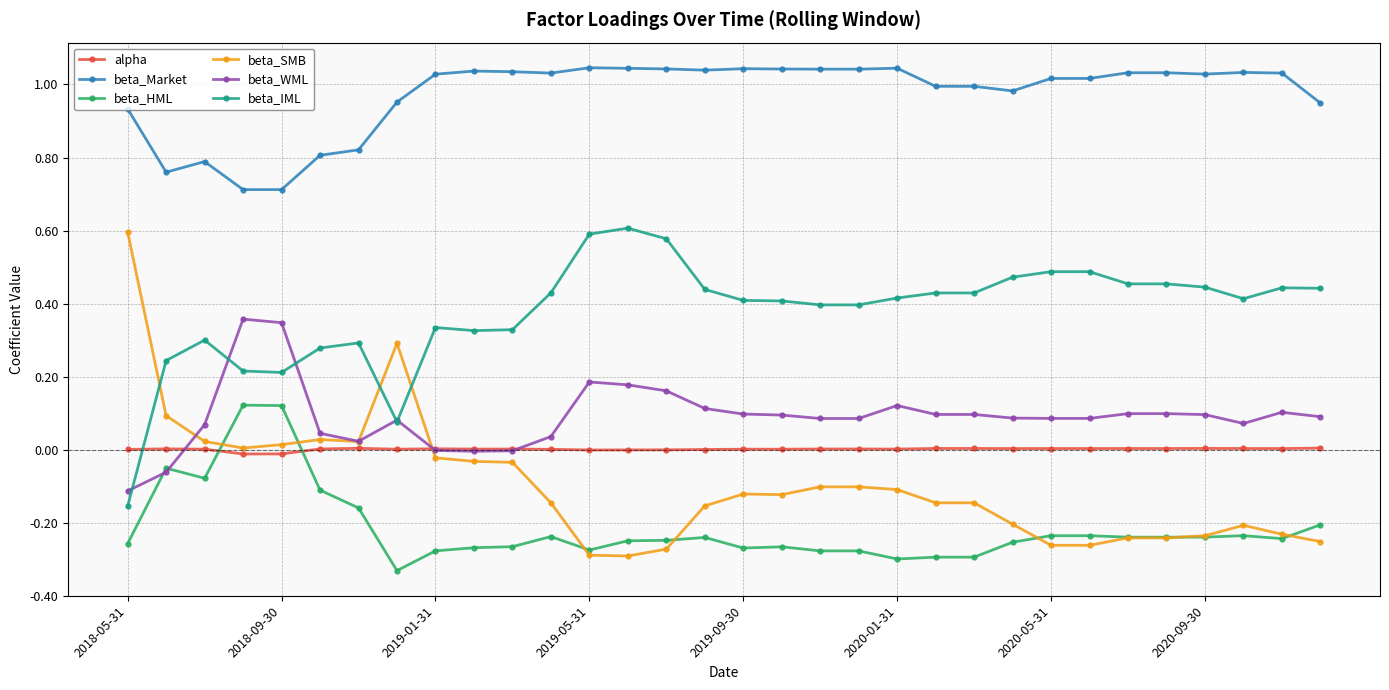

Which series has the largest total across all categories?

beta_Market